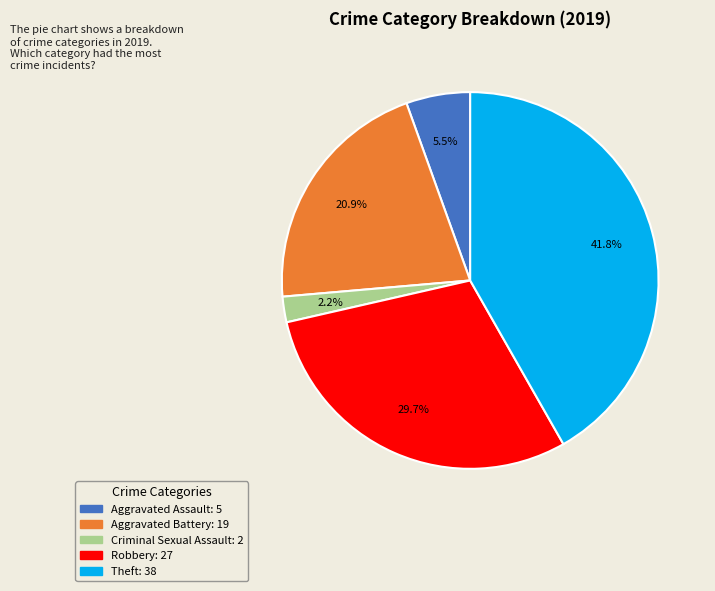

How many slices are in this pie chart?

5